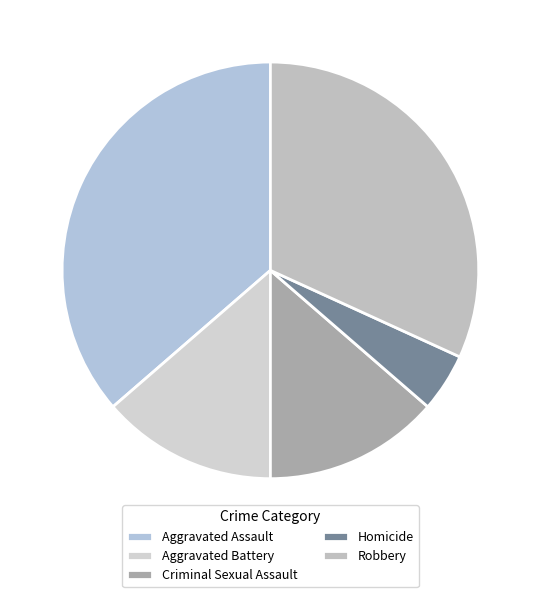

How many segments does this pie chart have?

5